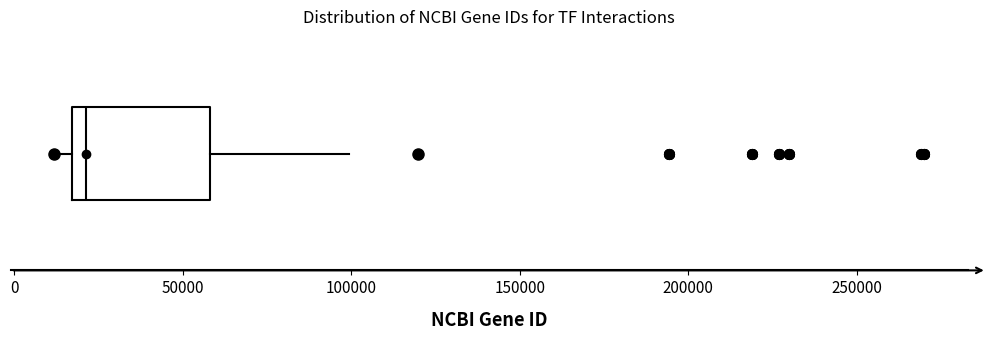

Read this box plot against the x-axis: the position of the median line, the range covered by the box, and the ends of both whiskers. The values are not printed on the chart, so give them approximately, as read against the axis.

median 20000, box 15000 to 60000, whiskers 10000 to 100000